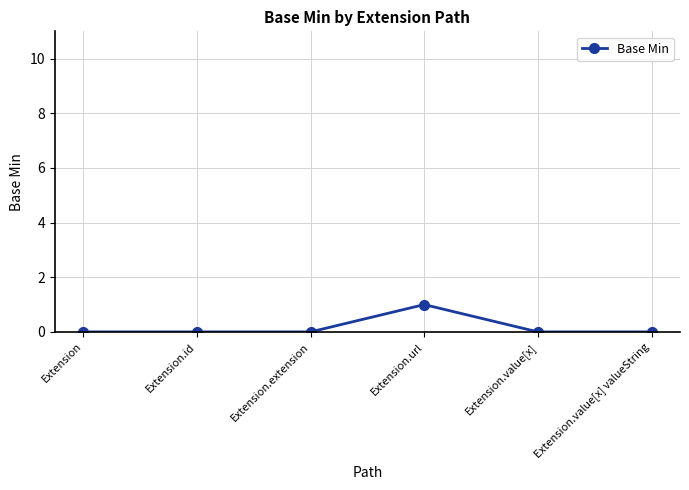

The chart shows a value of 0 at Extension.value[x] valueString. True or false?

True